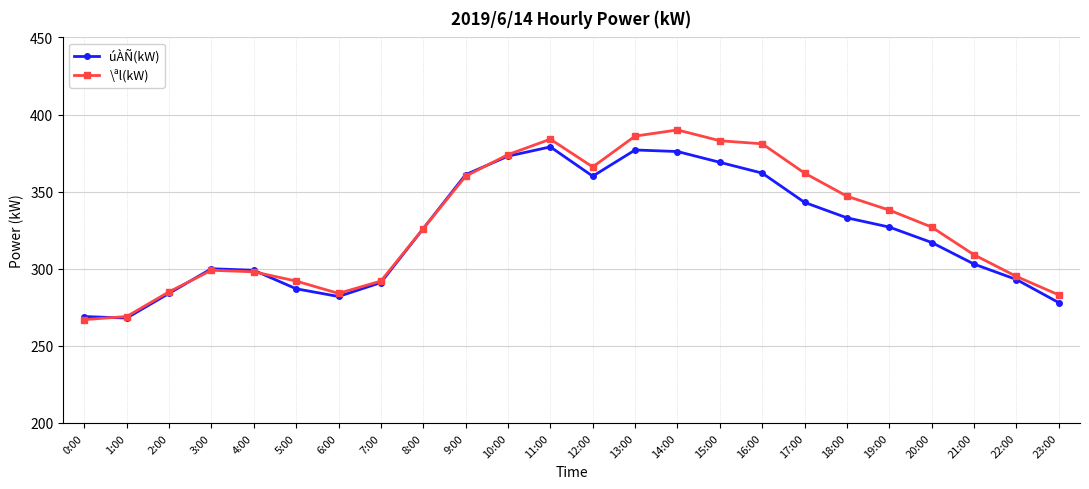

Rank the series by their average value, from highest to lowest.

\ªl(kW), úÀÑ(kW)